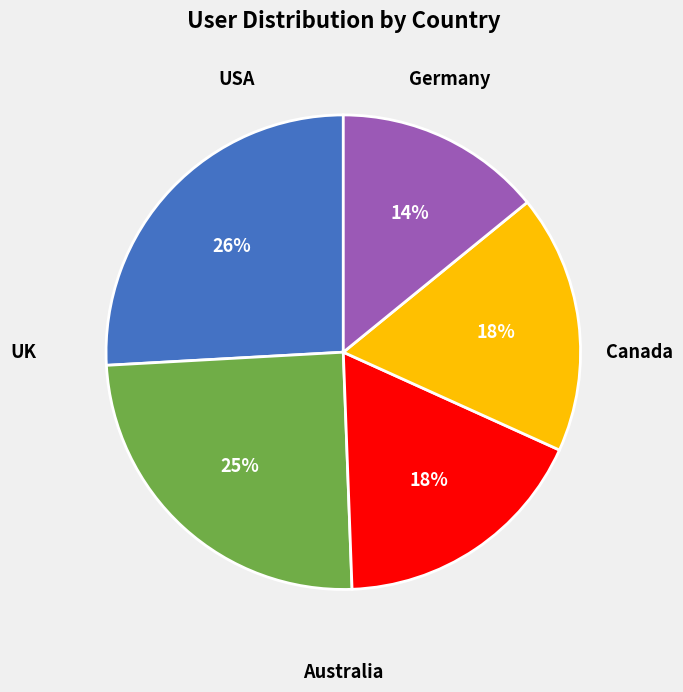

Is there a majority slice in this chart?

No